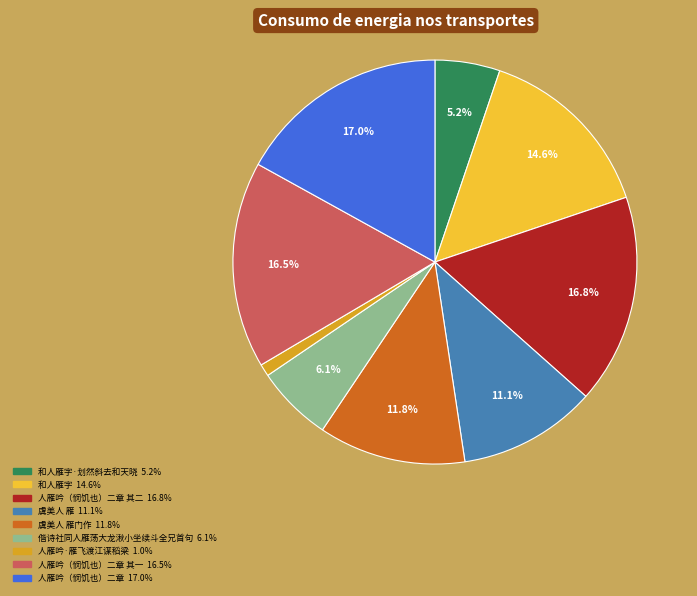

How many segments does this pie chart have?

9